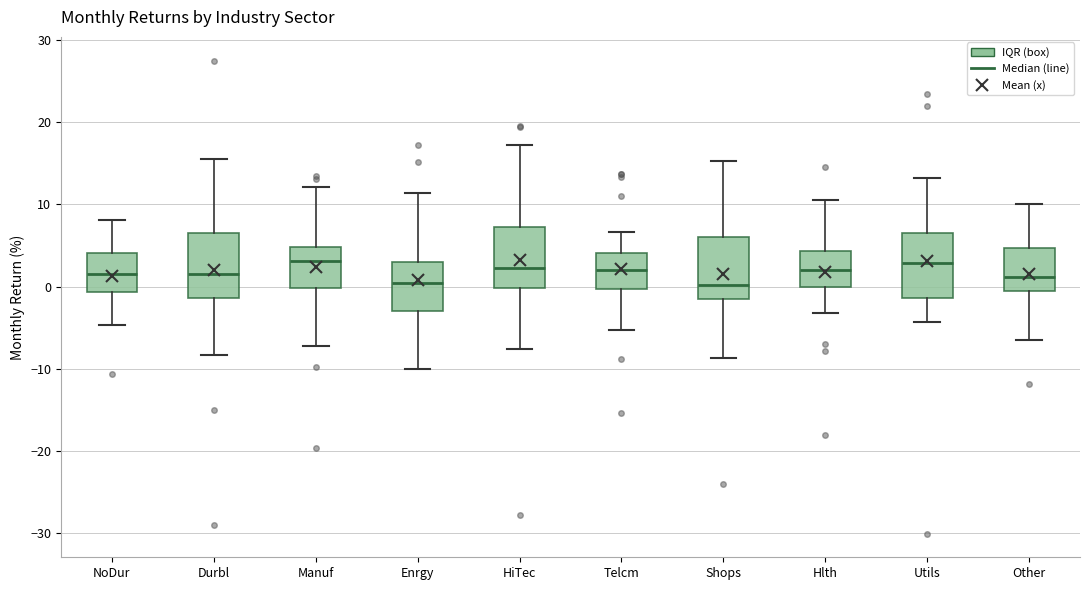

Reading left to right, read every box against the y-axis: the position of its median line, the range the box covers, and the ends of its whiskers. The values are not printed on the chart, so give them approximately, as read against the axis.

NoDur: median 2, box -1 to 4, whiskers -5 to 8
Durbl: median 2, box -1 to 7, whiskers -8 to 16
Manuf: median 3, box 0 to 5, whiskers -7 to 12
Enrgy: median 0, box -3 to 3, whiskers -10 to 11
HiTec: median 2, box 0 to 7, whiskers -8 to 17
Telcm: median 2, box 0 to 4, whiskers -5 to 7
Shops: median 0, box -2 to 6, whiskers -9 to 15
Hlth: median 2, box 0 to 4, whiskers -3 to 11
Utils: median 3, box -1 to 7, whiskers -4 to 13
Other: median 1, box -1 to 5, whiskers -6 to 10